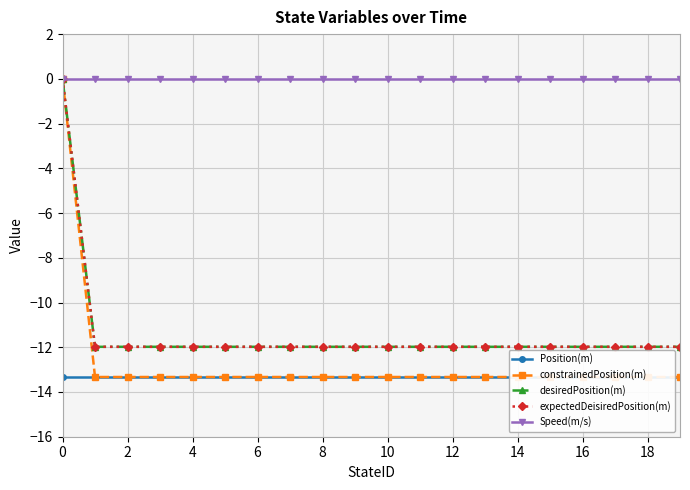

At 2, list the series in order from smallest to largest.

Position(m), constrainedPosition(m), desiredPosition(m), expectedDeisiredPosition(m), Speed(m/s)